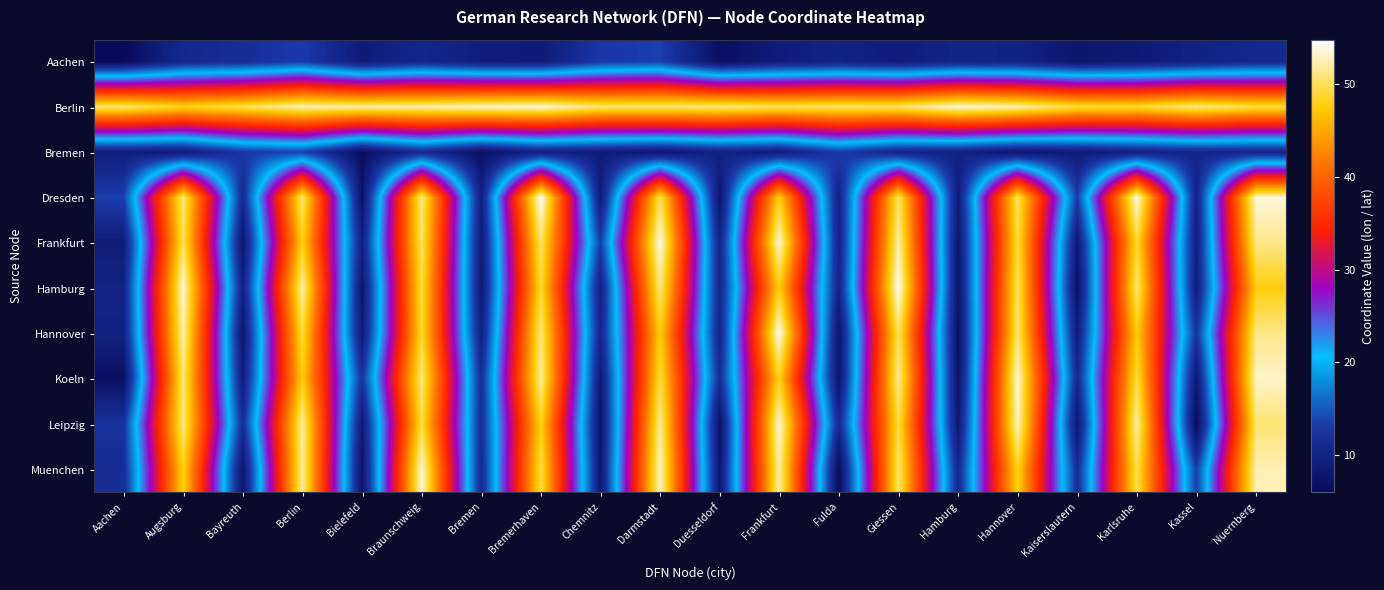

How many distinct data groups are displayed?

10